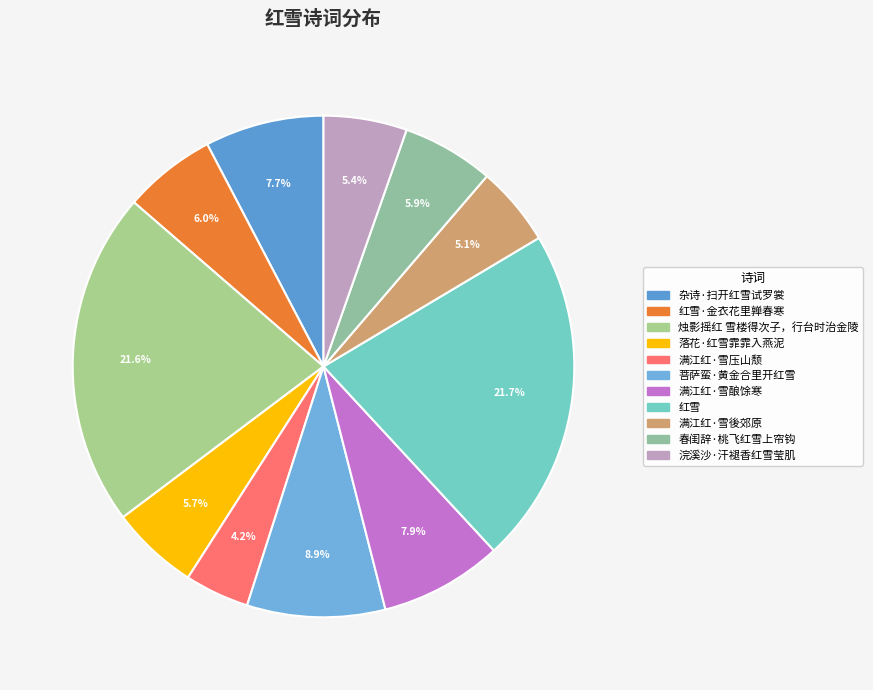

Rank the categories by value from highest to lowest.

红雪, 烛影摇红 雪楼得次子，行台时治金陵, 菩萨蛮·黄金合里开红雪, 满江红·雪酿馀寒, 杂诗·扫开红雪试罗裳, 红雪·金衣花里亸春寒, 春闺辞·桃飞红雪上帘钩, 落花·红雪霏霏入燕泥, 浣溪沙·汗褪香红雪莹肌, 满江红·雪後郊原, 满江红·雪压山颓